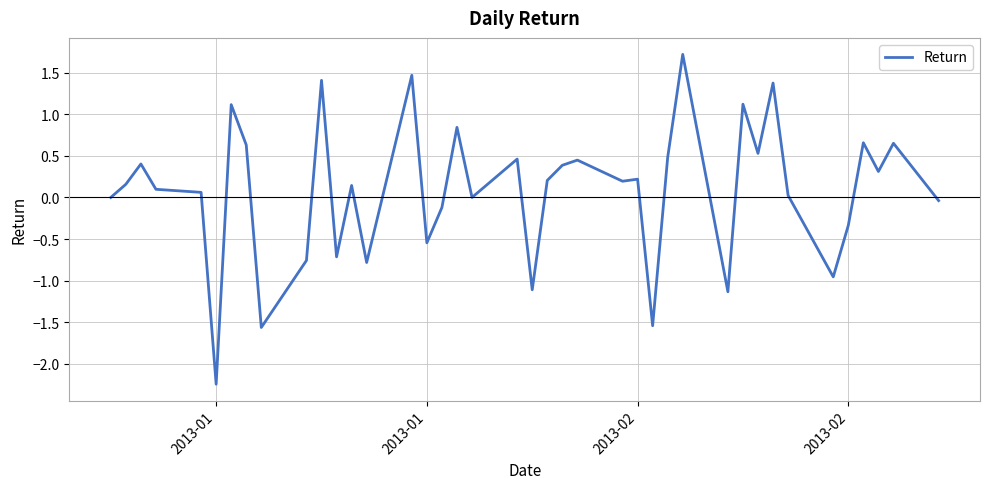

What is the maximum value shown in the chart?

1.7